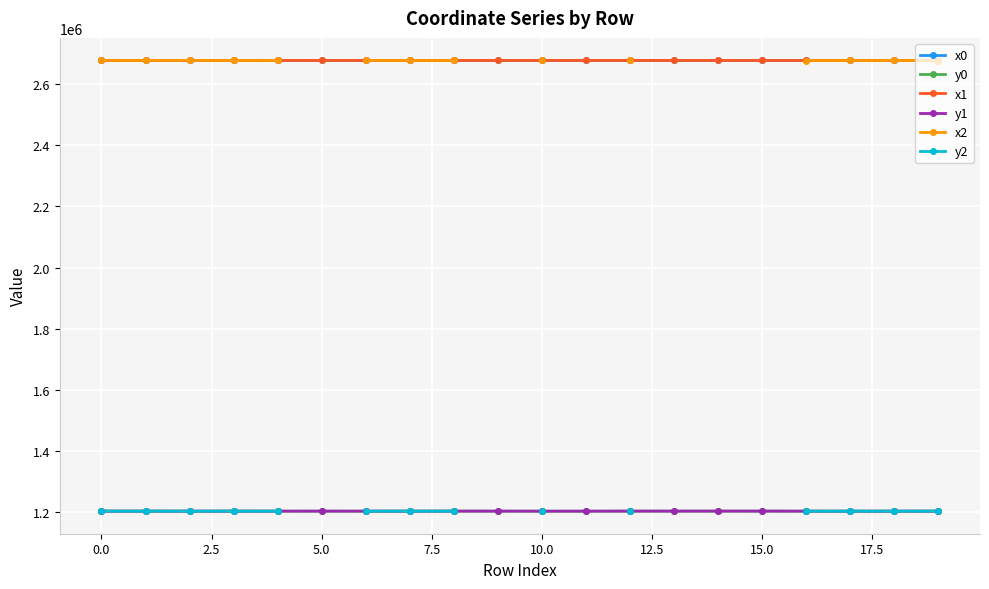

What value does the y0 series have at 0.0?

1202029.3